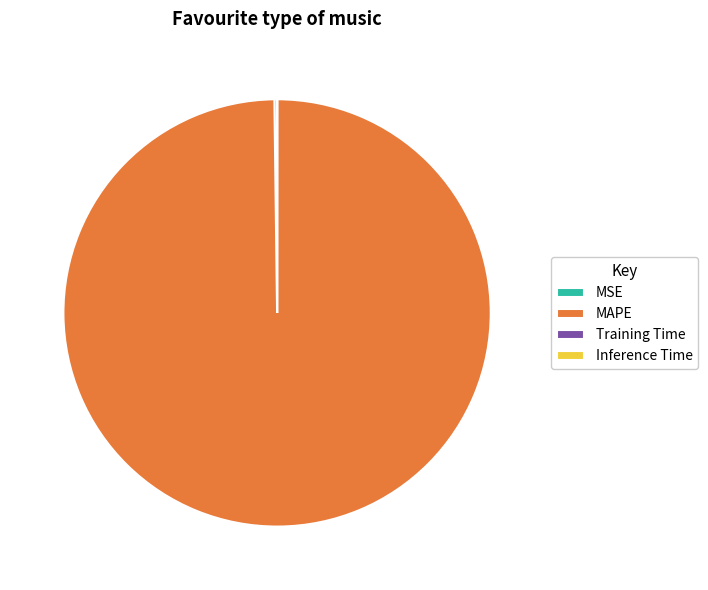

The MAPE slice represents 91% of the pie. True or false?

False